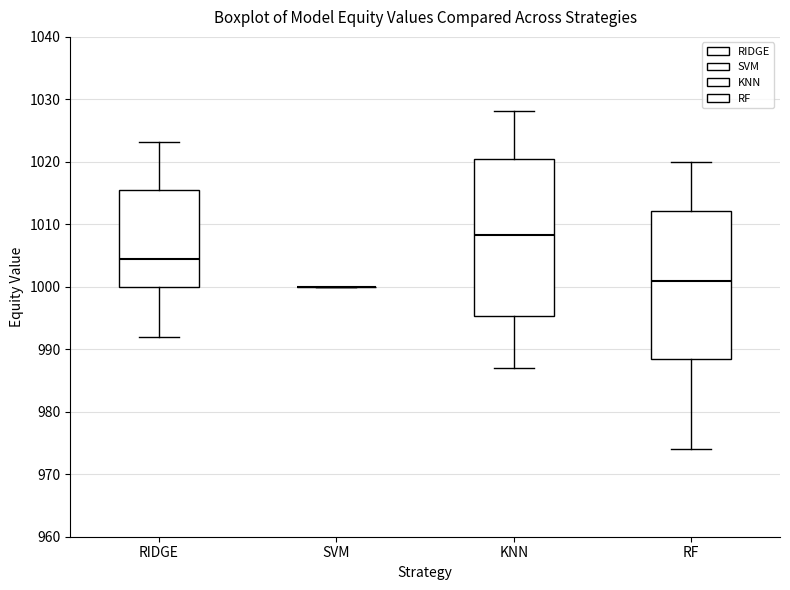

Reading left to right, transcribe this box plot: for each box, give where its median line is, the range the box spans, and where its two whiskers end, as read against the y-axis. The values are not printed on the chart, so give them approximately, as read against the axis.

RIDGE: median 1005, box 1000 to 1016, whiskers 992 to 1023
SVM: box collapsed to a line at 1000, whiskers 1000 to 1000
KNN: median 1008, box 995 to 1020, whiskers 987 to 1028
RF: median 1001, box 988 to 1012, whiskers 974 to 1020